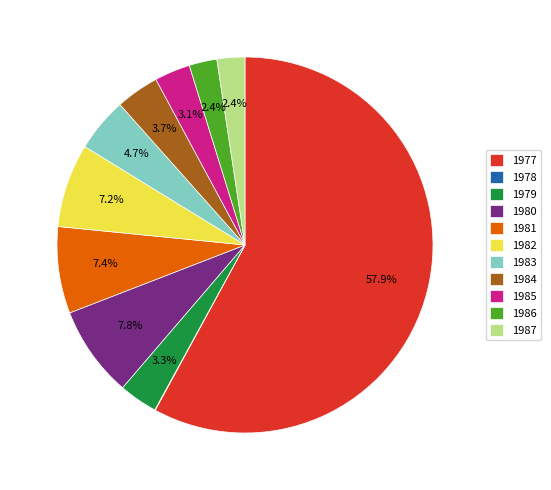

Which has a higher value, 1987 or 1980?

1980